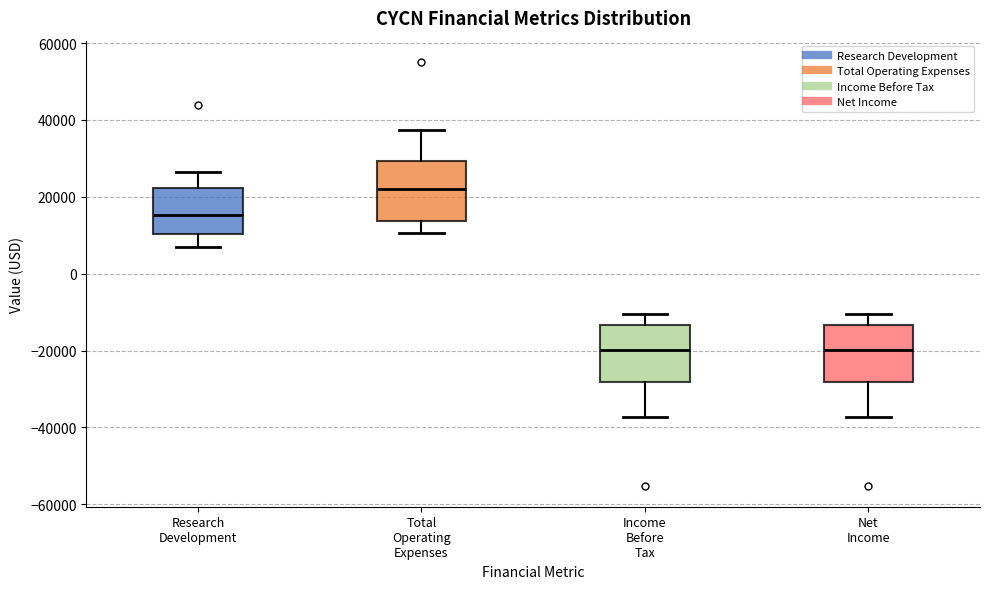

Reading left to right, read every box against the y-axis: the position of its median line, the range the box covers, and the ends of its whiskers. The values are not printed on the chart, so give them approximately, as read against the axis.

Research Development: median 16000, box 10000 to 22000, whiskers 8000 to 26000
Total Operating Expenses: median 22000, box 14000 to 30000, whiskers 10000 to 38000
Income Before Tax: median -20000, box -28000 to -14000, whiskers -38000 to -10000
Net Income: median -20000, box -28000 to -14000, whiskers -38000 to -10000